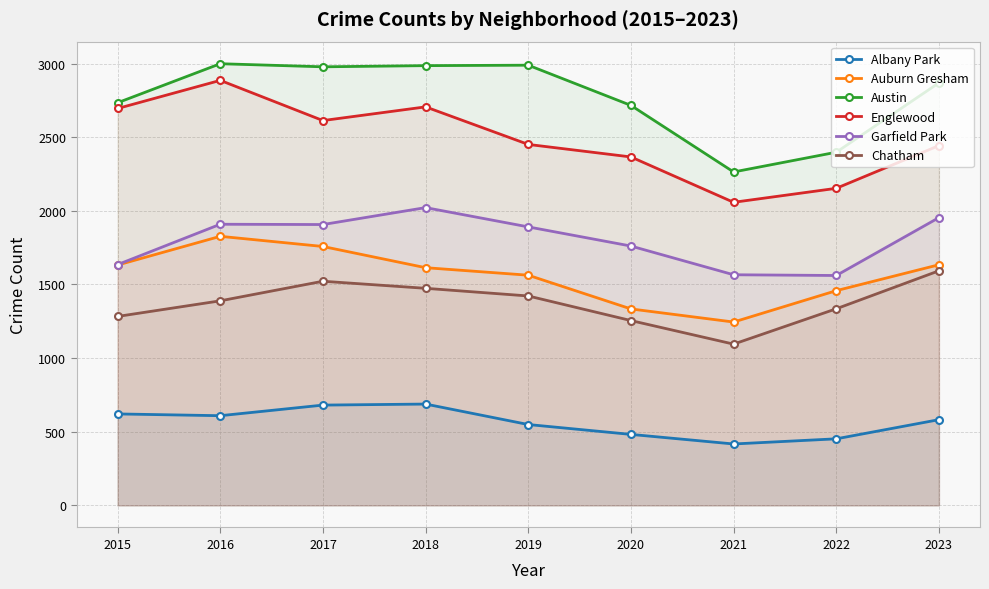

Rank the series at 2017 from lowest to highest value.

Albany Park, Chatham, Auburn Gresham, Garfield Park, Englewood, Austin